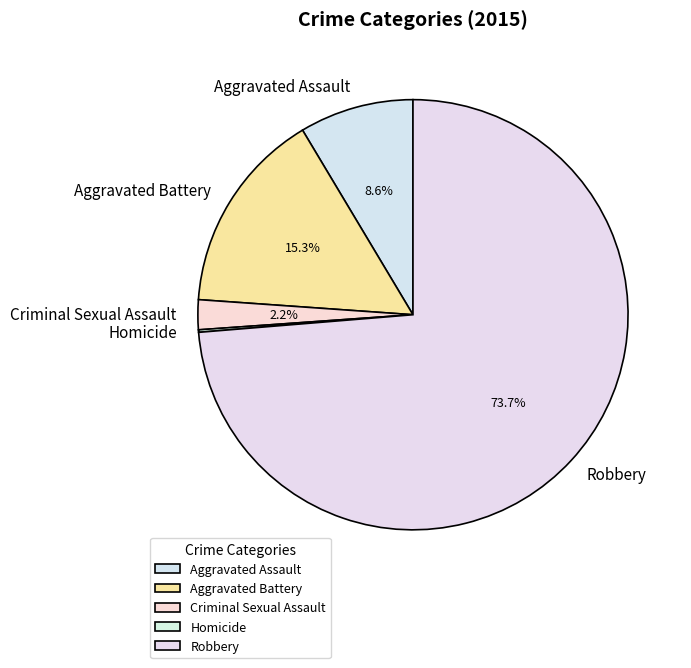

The Aggravated Battery slice represents 15% of the pie. True or false?

True